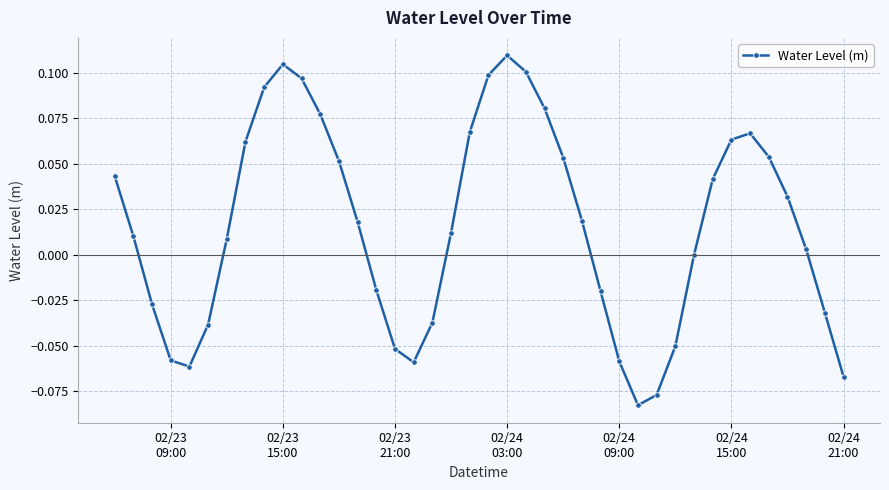

What is the sum of all values?

0.6